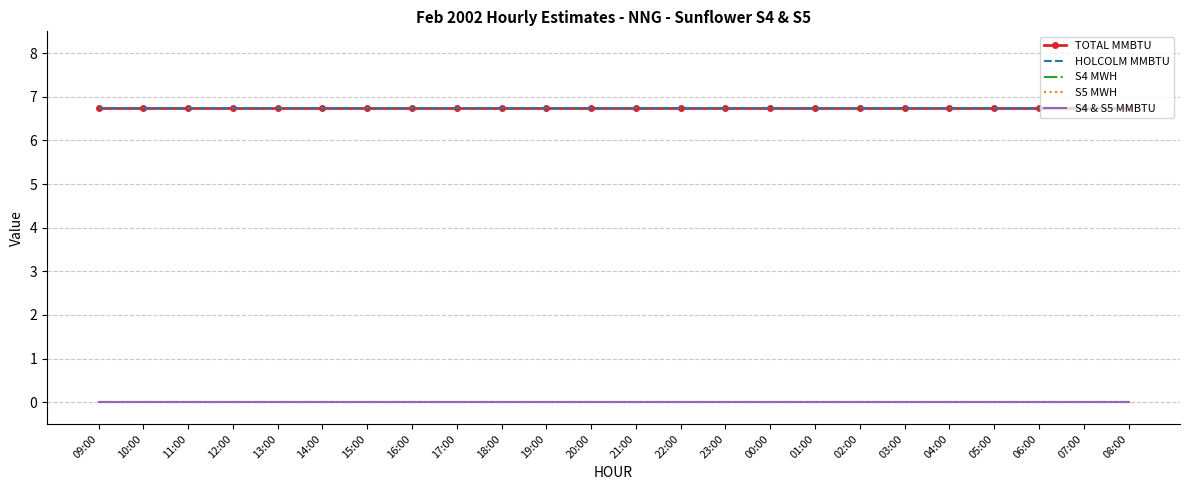

True or false: S5 MWH has a value of 0.0 at 13:00.

True